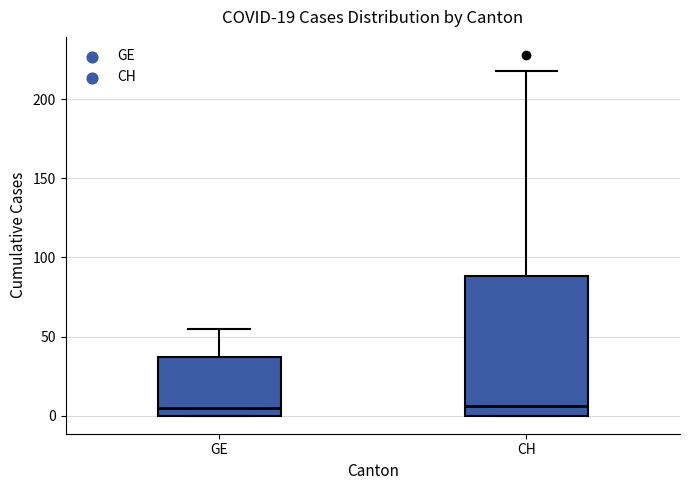

Reading left to right, transcribe this box plot: for each box, give where its median line is, the range the box spans, and where its two whiskers end, as read against the y-axis. The values are not printed on the chart, so give them approximately, as read against the axis.

GE: median 5, box 0 to 35, whiskers 0 to 55
CH: median 5, box 0 to 90, whiskers 0 to 220